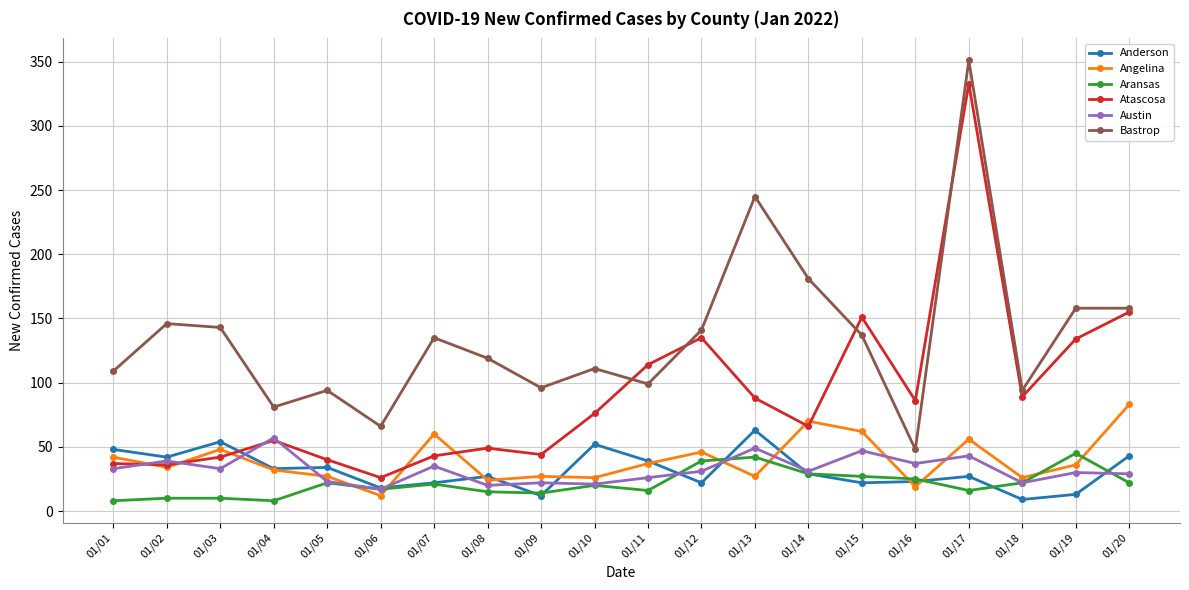

Is the value of Austin at 01/11 greater than the value of Angelina at 01/11?

No